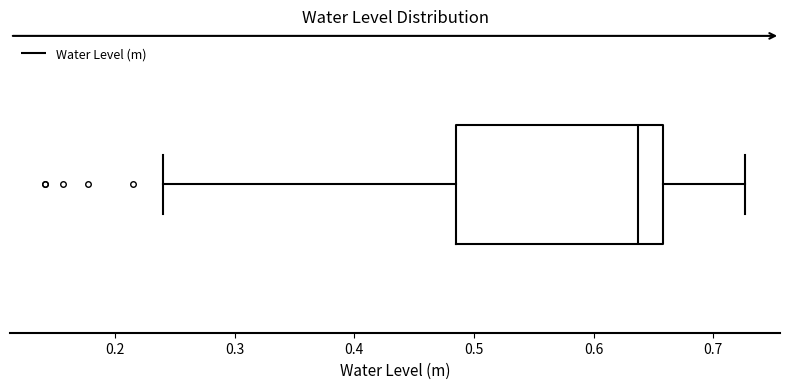

Read this box plot against the x-axis: the position of the median line, the range covered by the box, and the ends of both whiskers. The values are not printed on the chart, so give them approximately, as read against the axis.

median 0.64, box 0.49 to 0.66, whiskers 0.24 to 0.73